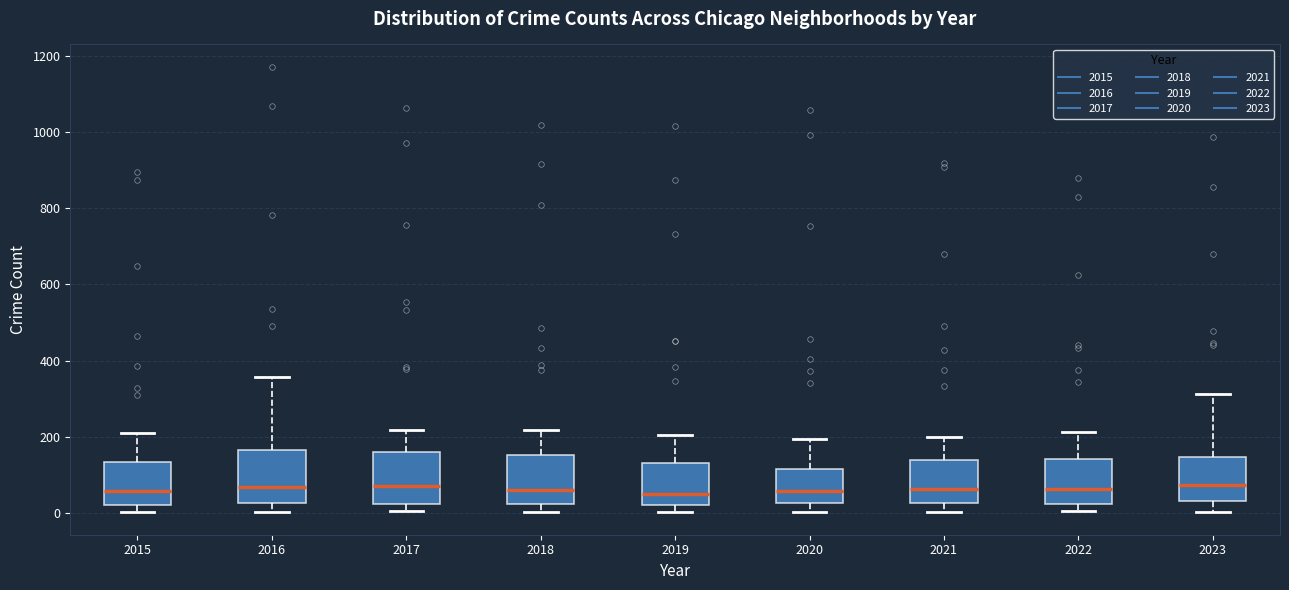

Reading left to right, read every box against the y-axis: the position of its median line, the range the box covers, and the ends of its whiskers. The values are not printed on the chart, so give them approximately, as read against the axis.

2015: median 60, box 20 to 140, whiskers 0 to 220
2016: median 80, box 20 to 160, whiskers 0 to 360
2017: median 80, box 20 to 160, whiskers 0 to 220
2018: median 60, box 20 to 160, whiskers 0 to 220
2019: median 60, box 20 to 140, whiskers 0 to 200
2020: median 60, box 20 to 120, whiskers 0 to 200
2021: median 60, box 20 to 140, whiskers 0 to 200
2022: median 60, box 20 to 140, whiskers 0 to 220
2023: median 80, box 40 to 140, whiskers 0 to 320